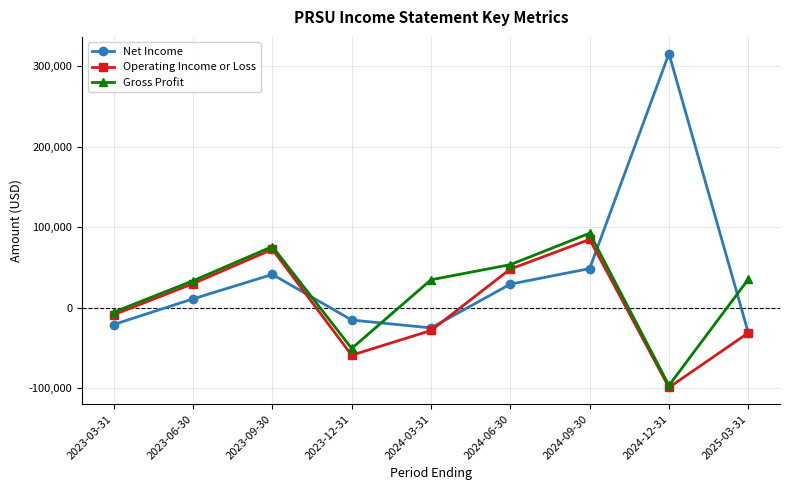

Where do Net Income and Operating Income or Loss first cross each other?

2023-09-30 and 2023-12-31